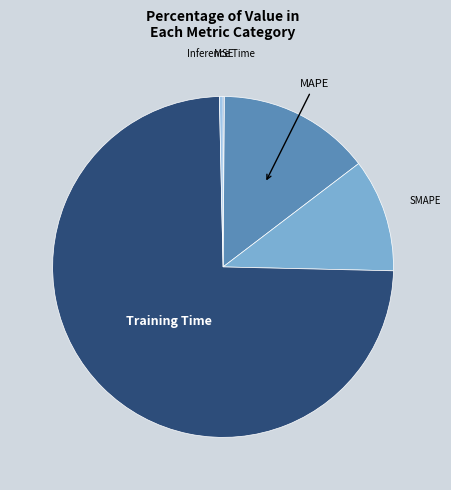

Between Inference Time and SMAPE, which is larger?

SMAPE